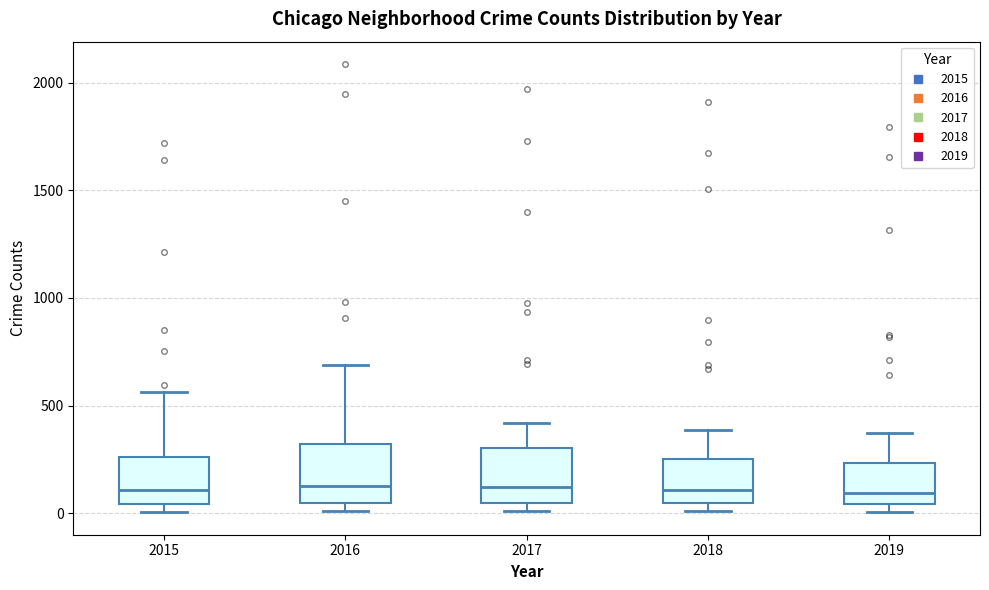

Reading left to right, read every box against the y-axis: the position of its median line, the range the box covers, and the ends of its whiskers. The values are not printed on the chart, so give them approximately, as read against the axis.

2015: median 100, box 50 to 250, whiskers 0 to 550
2016: median 150, box 50 to 300, whiskers 0 to 700
2017: median 100, box 50 to 300, whiskers 0 to 400
2018: median 100, box 50 to 250, whiskers 0 to 400
2019: median 100, box 50 to 250, whiskers 0 to 400